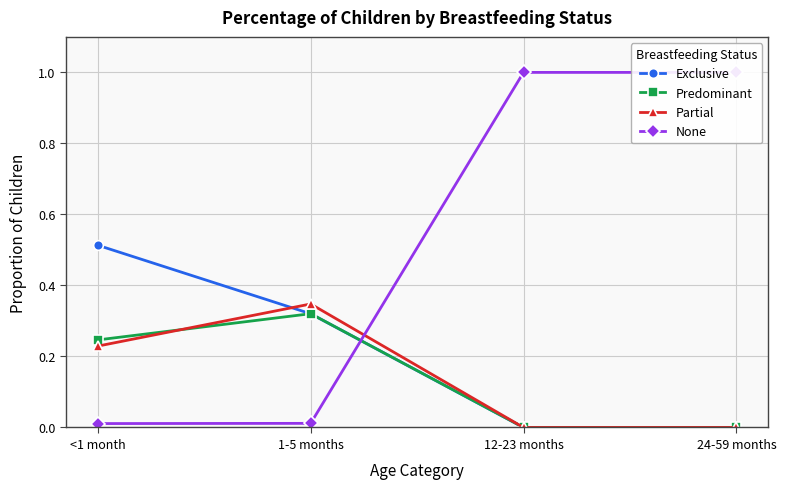

How many positive values does the Partial series have?

2